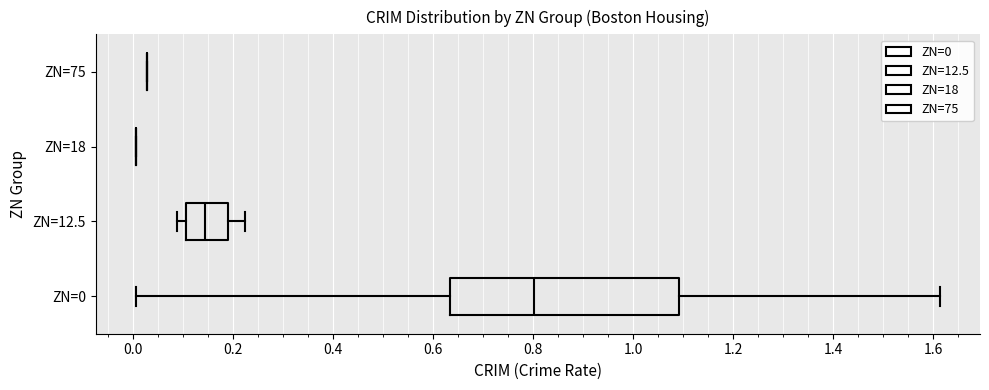

Reading bottom to top, read every box against the x-axis: the position of its median line, the range the box covers, and the ends of its whiskers. The values are not printed on the chart, so give them approximately, as read against the axis.

ZN=0: median 0.80, box 0.64 to 1.10, whiskers 0.00 to 1.62
ZN=12.5: median 0.14, box 0.10 to 0.20, whiskers 0.08 to 0.22
ZN=18: box collapsed to a line at 0.00, whiskers 0.00 to 0.00
ZN=75: box collapsed to a line at 0.02, whiskers 0.02 to 0.02